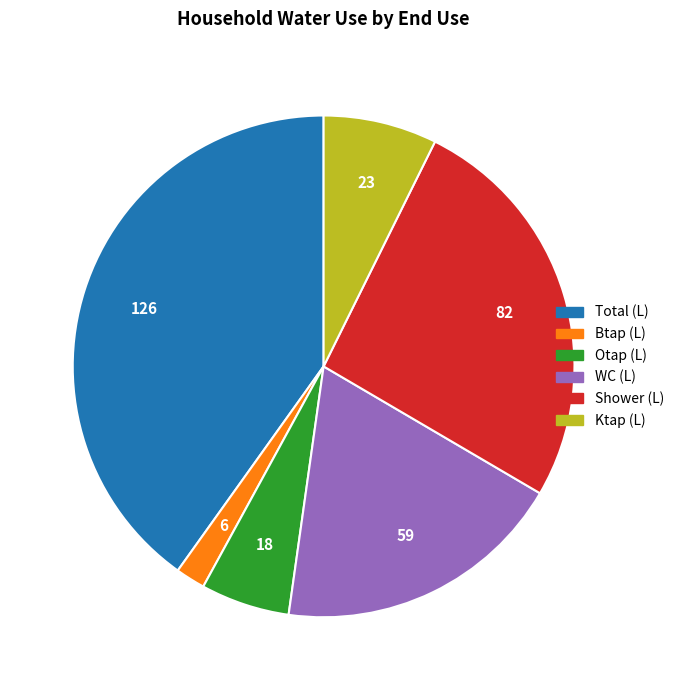

Is Ktap (L) the majority of the pie?

No